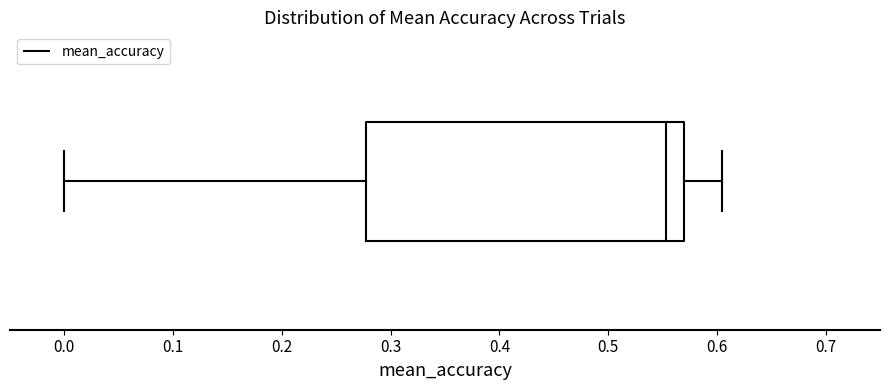

Transcribe this box plot: give where the median line is, the range the box spans, and where the two whiskers end, as read against the x-axis. The values are not printed on the chart, so give them approximately, as read against the axis.

median 0.55, box 0.28 to 0.57, whiskers 0.00 to 0.60